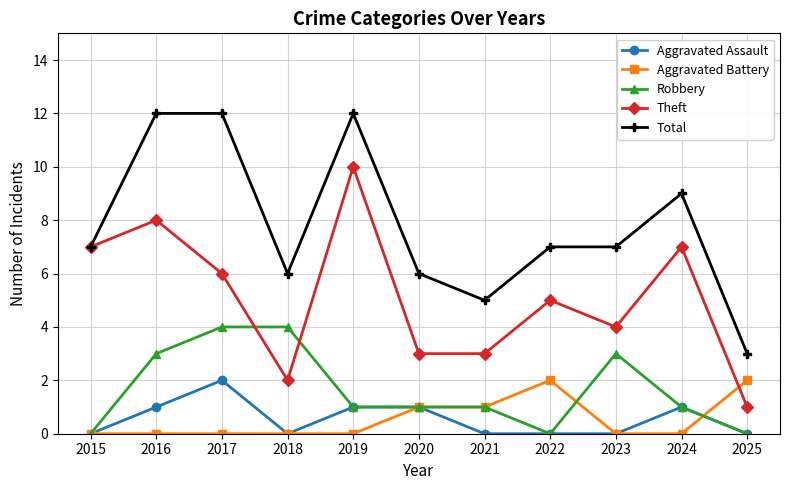

What is the total value across all series at 2023?

14